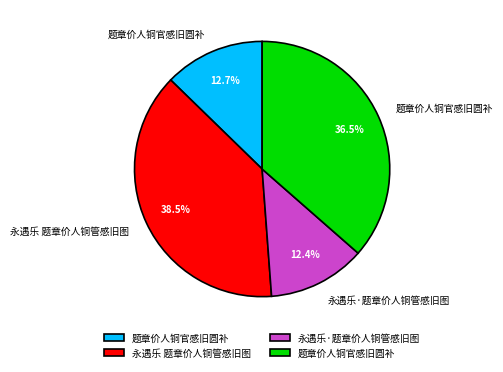

Is there a majority slice in this chart?

No